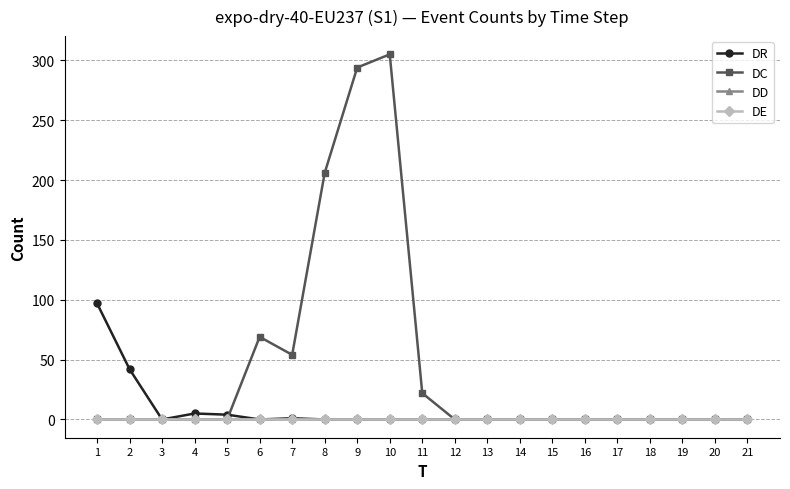

Does the chart have visible grid lines?

Yes